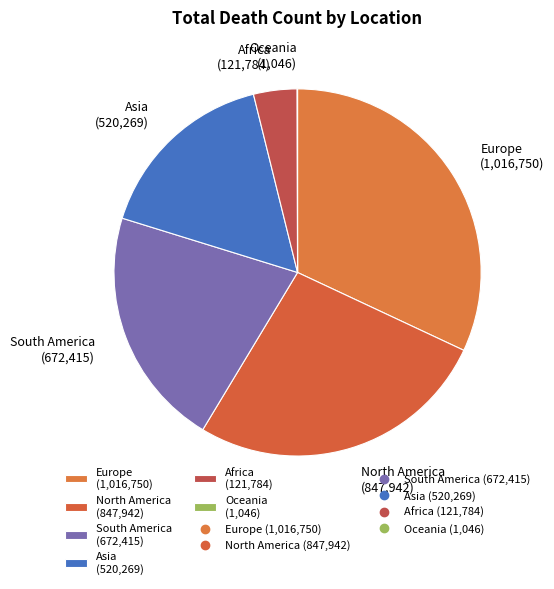

Is the sum of Africa (121,784) and Asia (520,269) greater than half?

No